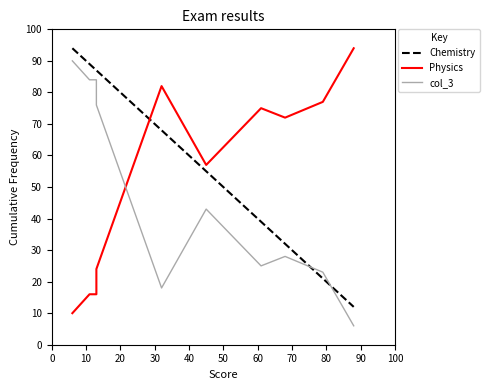

Reading left to right, what are all the values shown in this chart?

Chemistry: 94	89	87	87	68	55	39	32	21	12
Physics: 10	16	16	24	82	57	75	72	77	94
col_3: 90	84	84	76	18	43	25	28	23	6